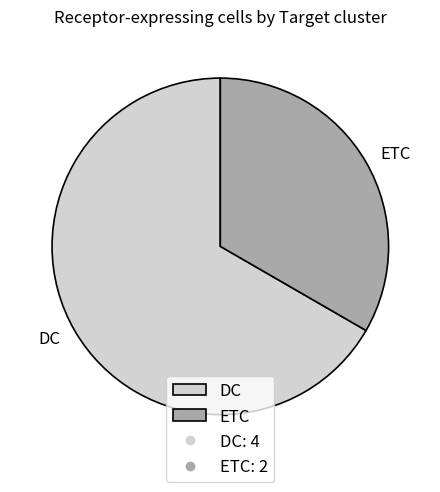

Rank the categories by value from highest to lowest.

DC, ETC